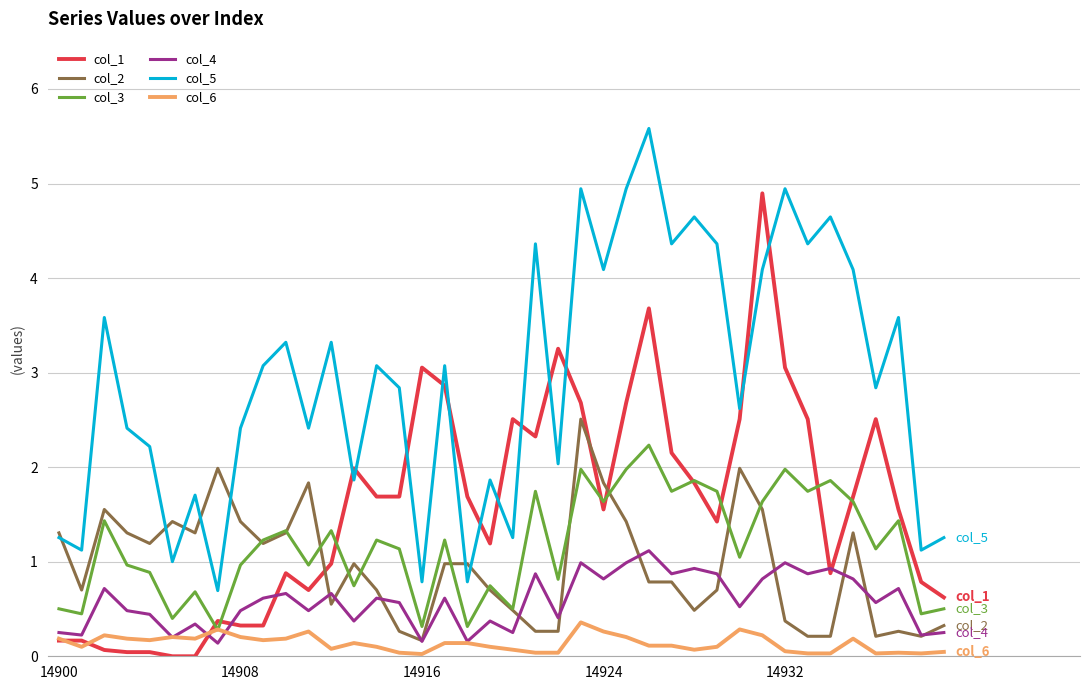

True or false: col_2 has more than 0 points higher than both neighbors.

True